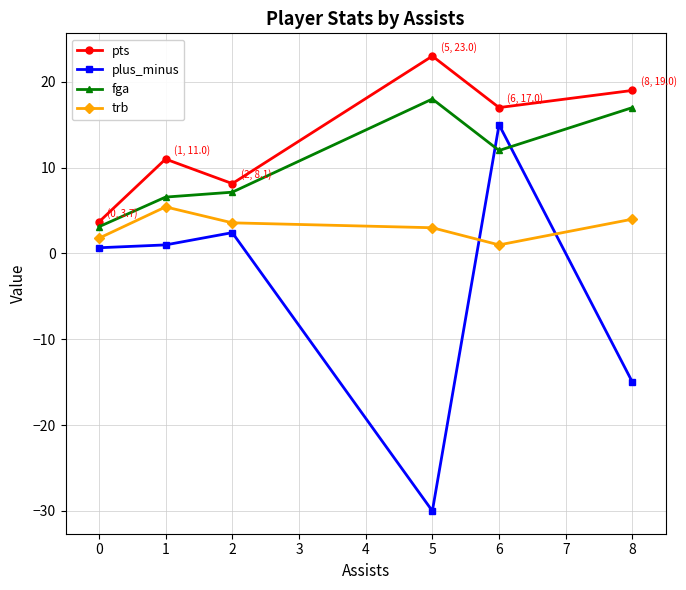

How many lines are shown in the chart?

4